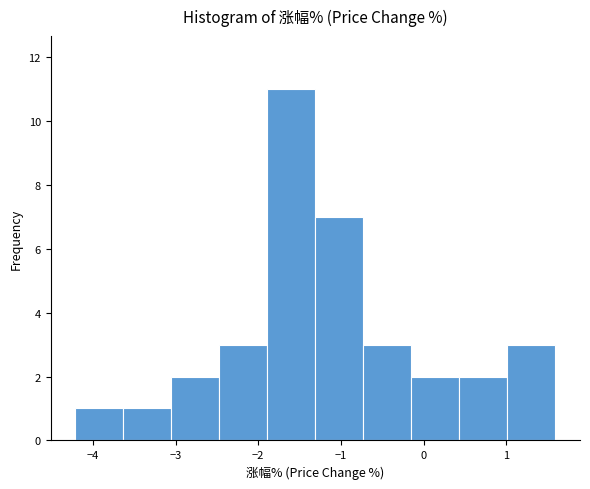

What is the height of the bar covering 1.01 to 1.59 on the x-axis? Neither the bar edges nor the heights are printed on the chart, so give them approximately, as read against the axes.

3